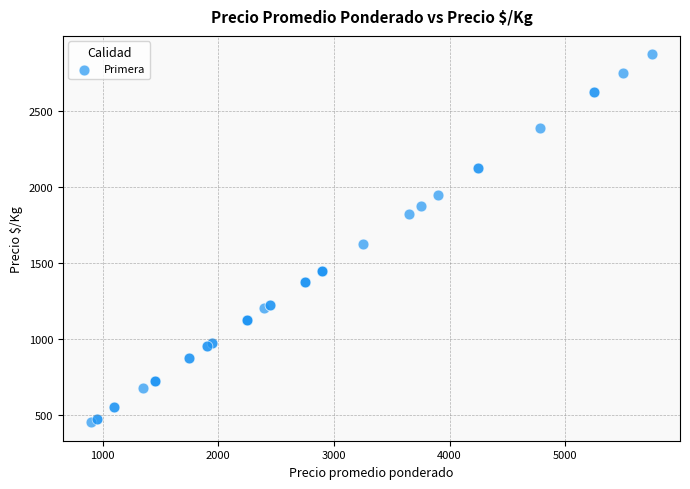

What Y value in the scatter plot is closest to 1662?

1625